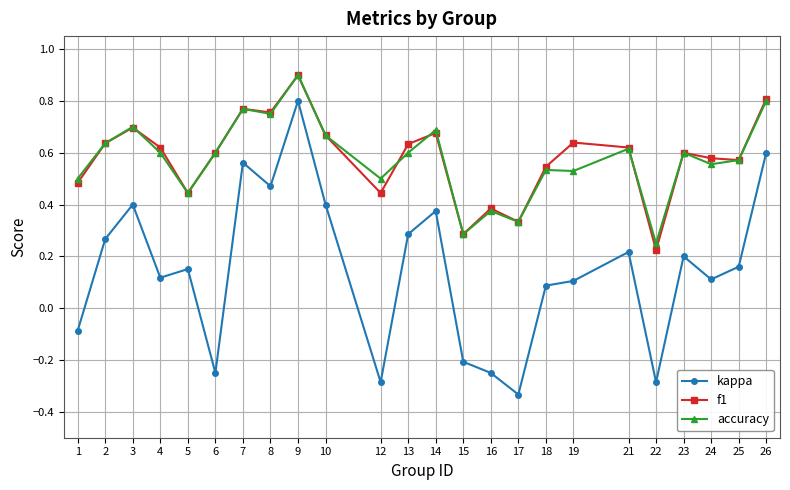

At which category is the sum across all series the highest?

9